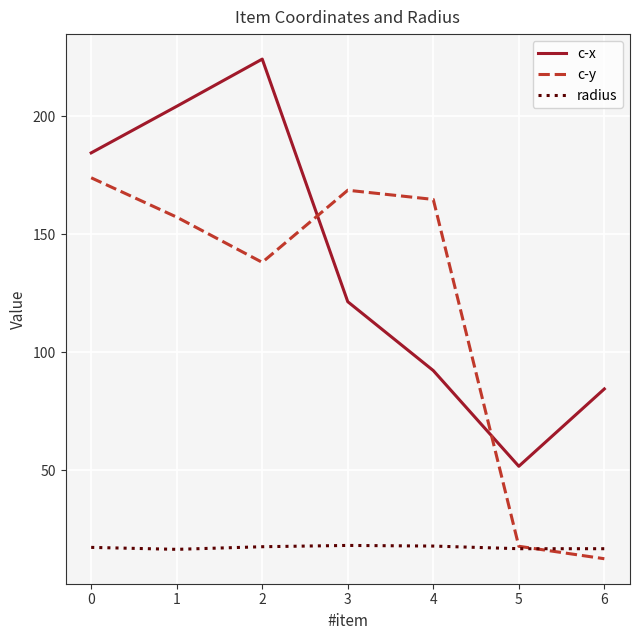

What are all the series names shown in the legend?

c-x, c-y, radius